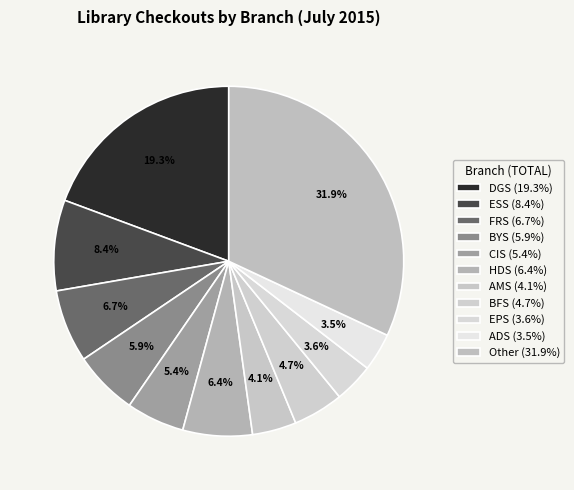

How many slices are in this pie chart?

11